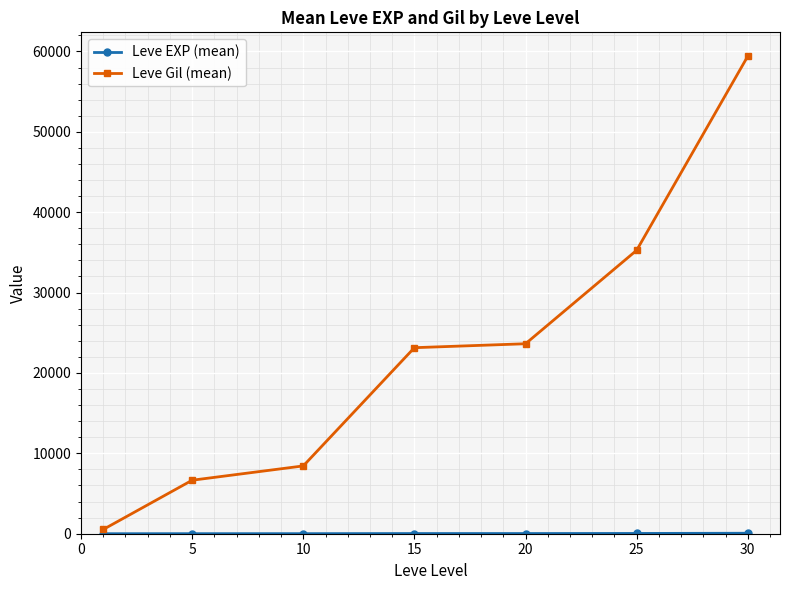

Which series has the largest total across all categories?

Leve Gil (mean)